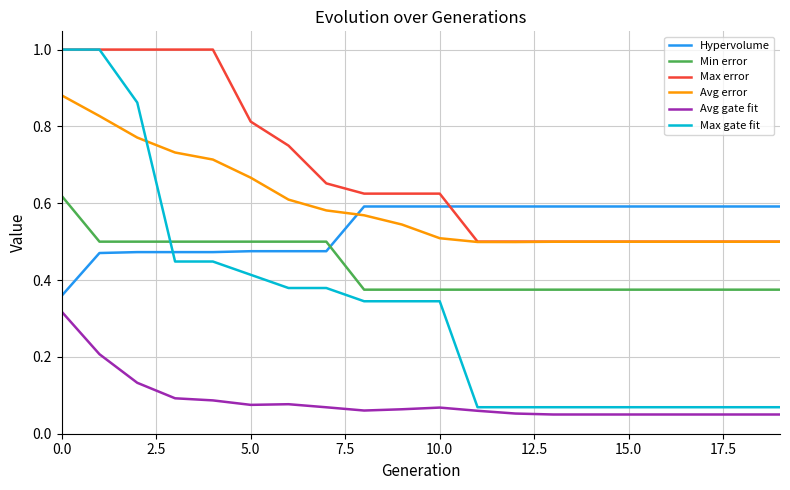

True or false: Avg gate fit and Avg error cross at least once.

False